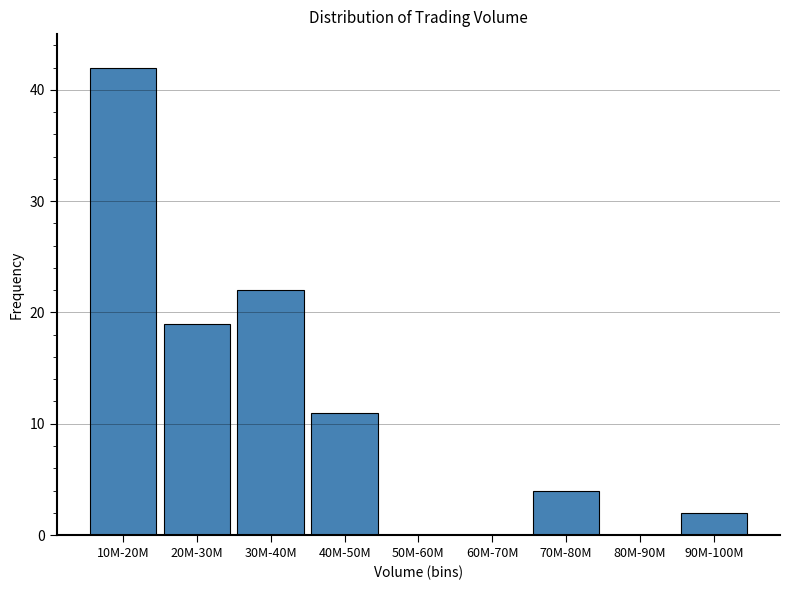

Reading right to left, what are all the values shown in this chart?

90M-100M=2	80M-90M=0	70M-80M=4	60M-70M=0	50M-60M=0	40M-50M=11	30M-40M=22	20M-30M=19	10M-20M=42